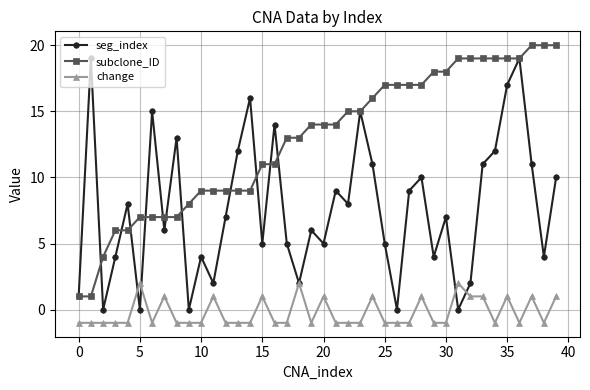

True or false: change has more than 2 interior local peaks.

True